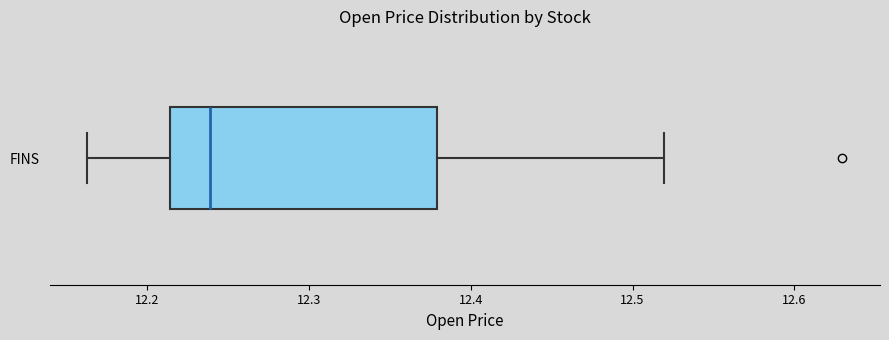

Transcribe this box plot: give where the median line is, the range the box spans, and where the two whiskers end, as read against the x-axis. The values are not printed on the chart, so give them approximately, as read against the axis.

median 12.24, box 12.21 to 12.38, whiskers 12.16 to 12.52